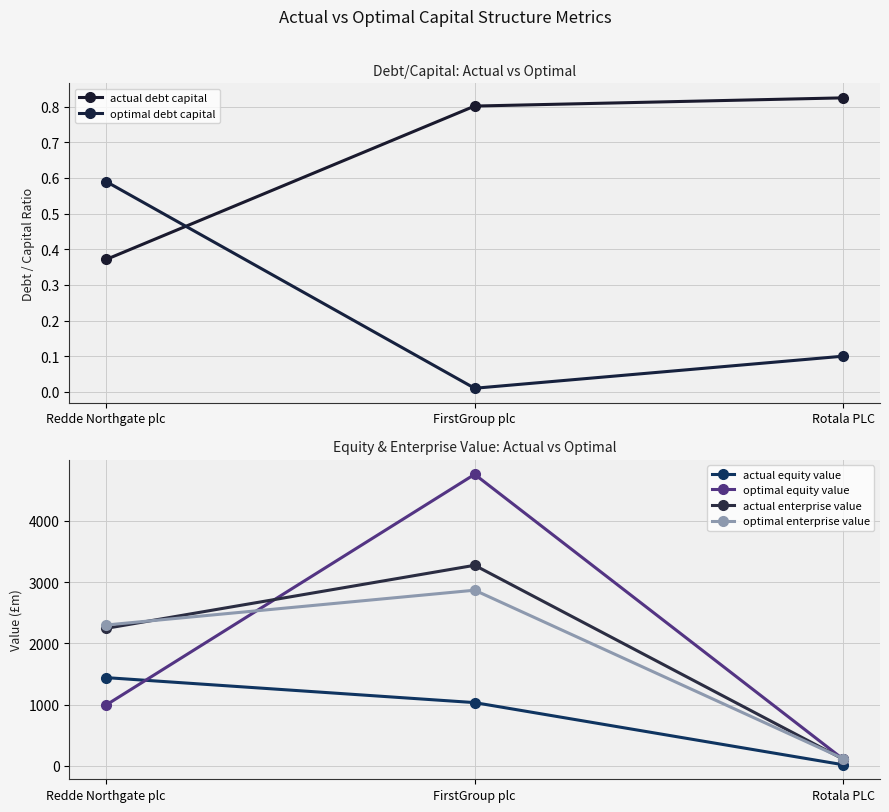

What is the sum of the actual equity value values at Rotala PLC and Redde Northgate plc?

1460.8